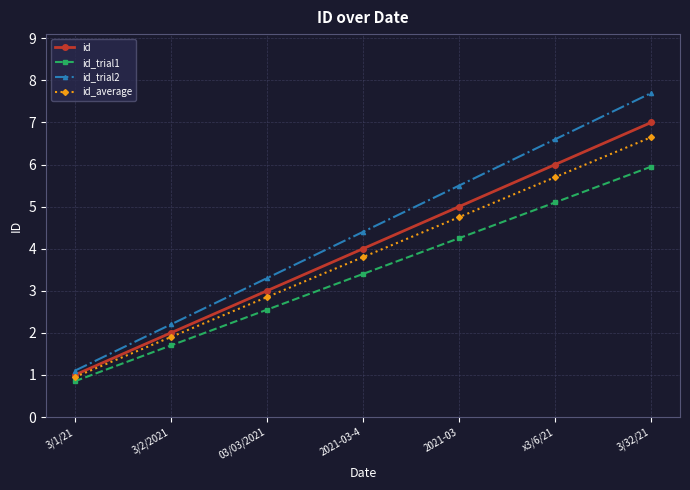

Rank the series at 3/2/2021 from lowest to highest value.

id_trial1, id_average, id, id_trial2